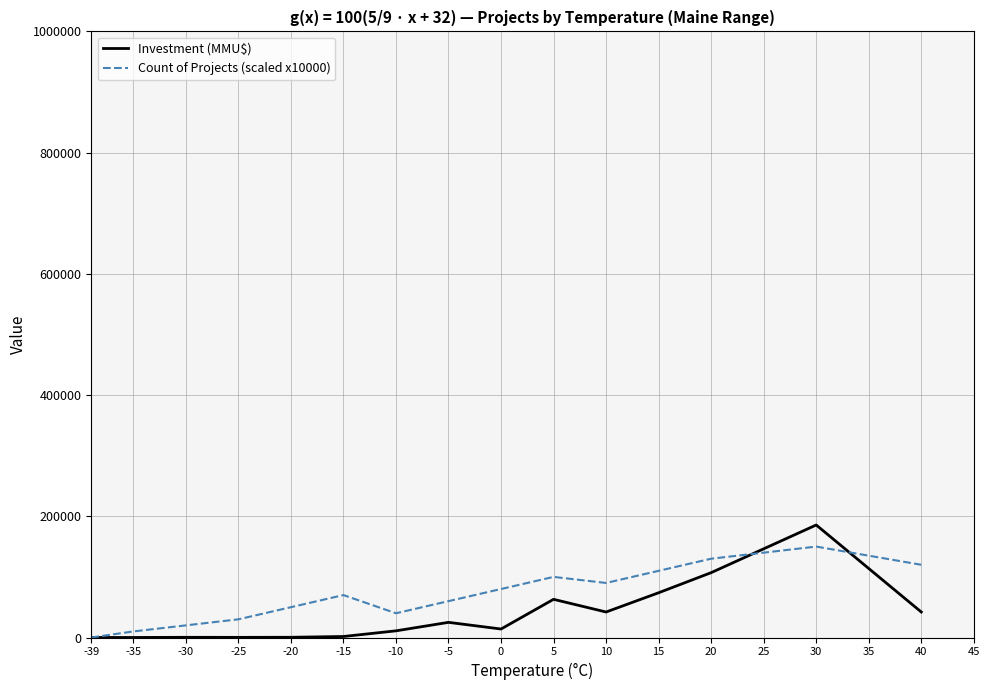

True or false: Count of Projects (scaled x10000) has more than 0 points higher than both neighbors.

True